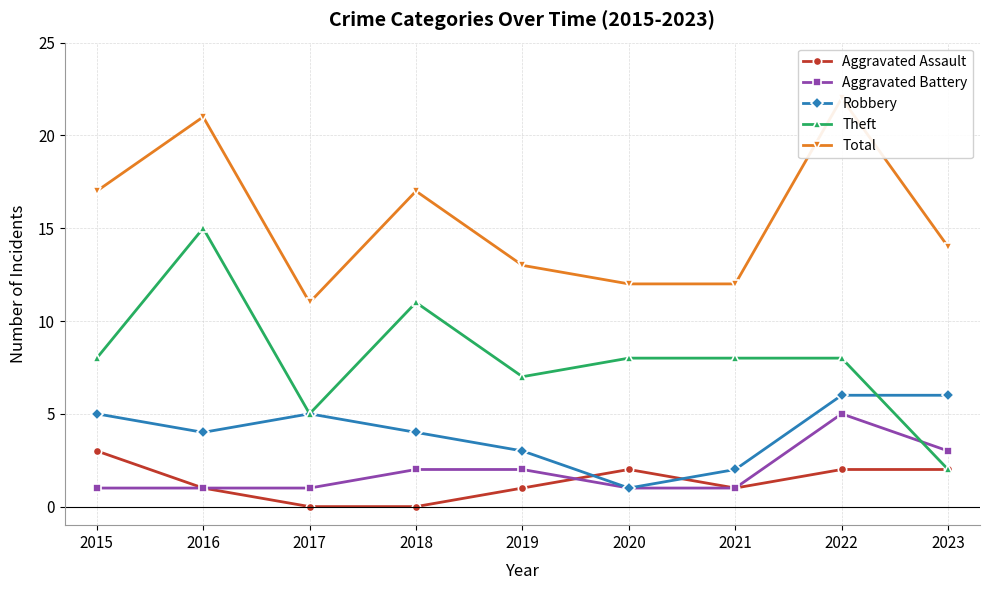

The value of Robbery at 2022 is 6. True or false?

True